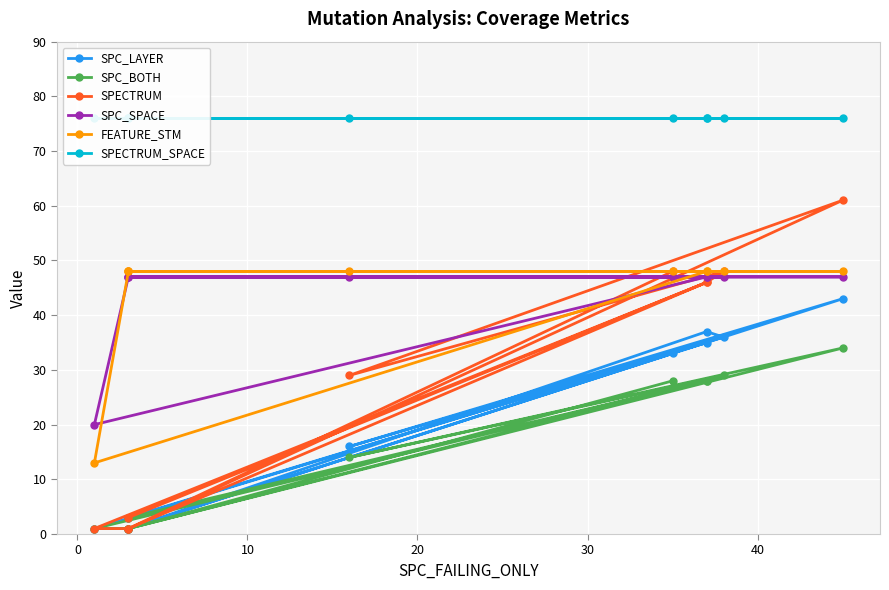

True or false: FEATURE_STM and SPC_SPACE intersect in this chart.

True